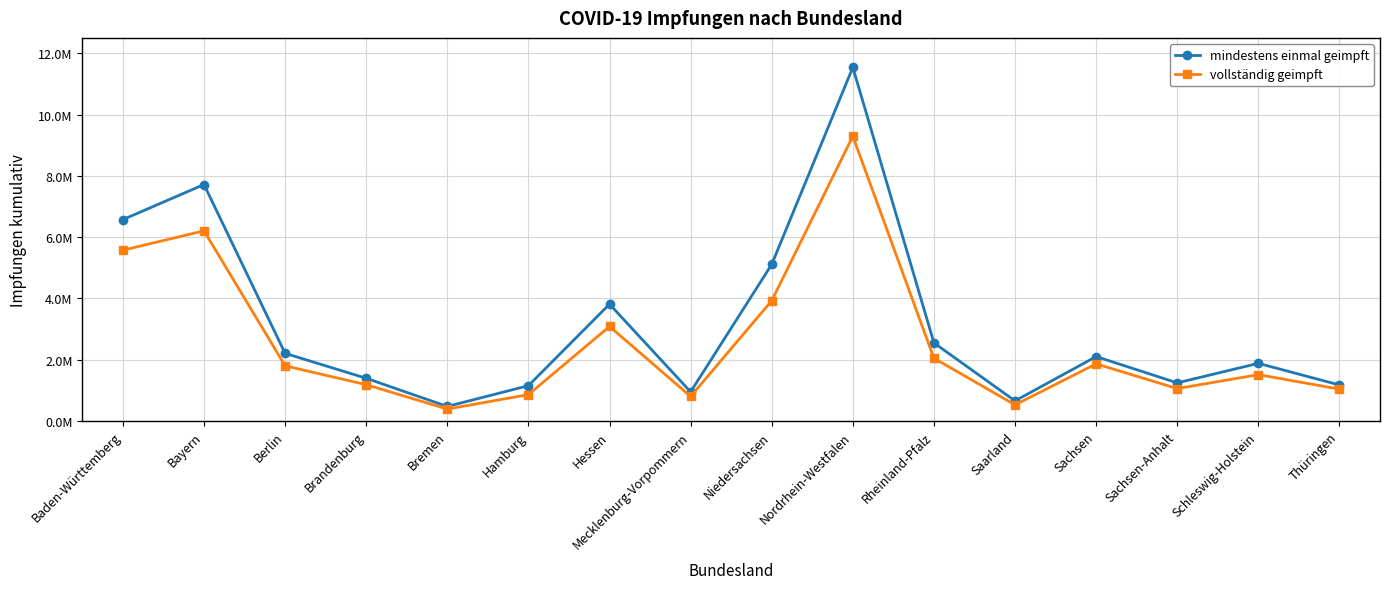

What are all the series names shown in the legend?

mindestens einmal geimpft, vollständig geimpft